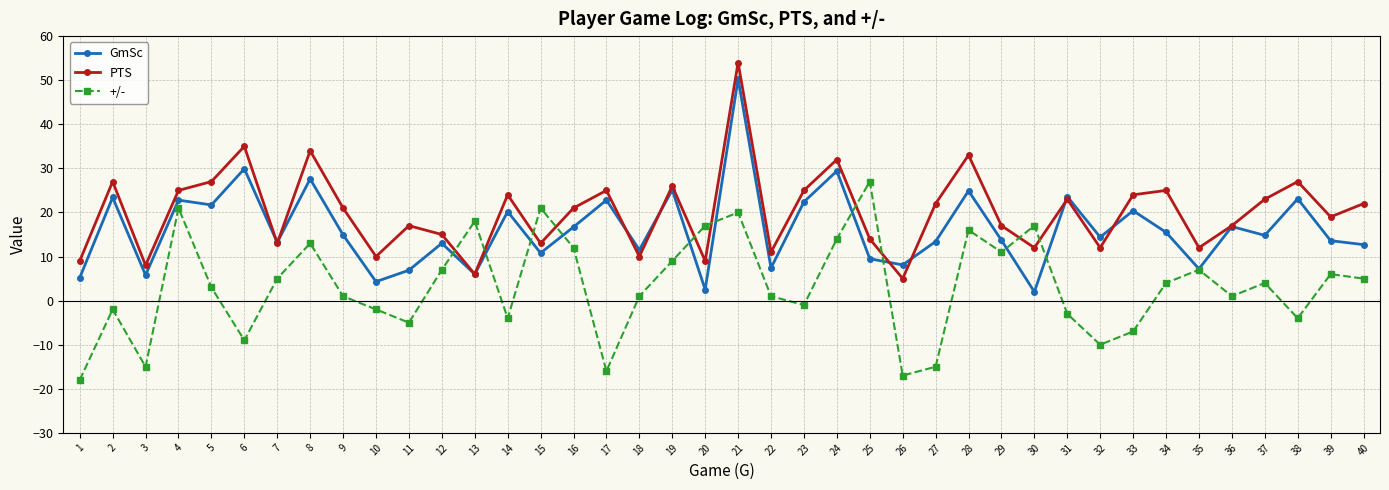

How many lines are shown in the chart?

3